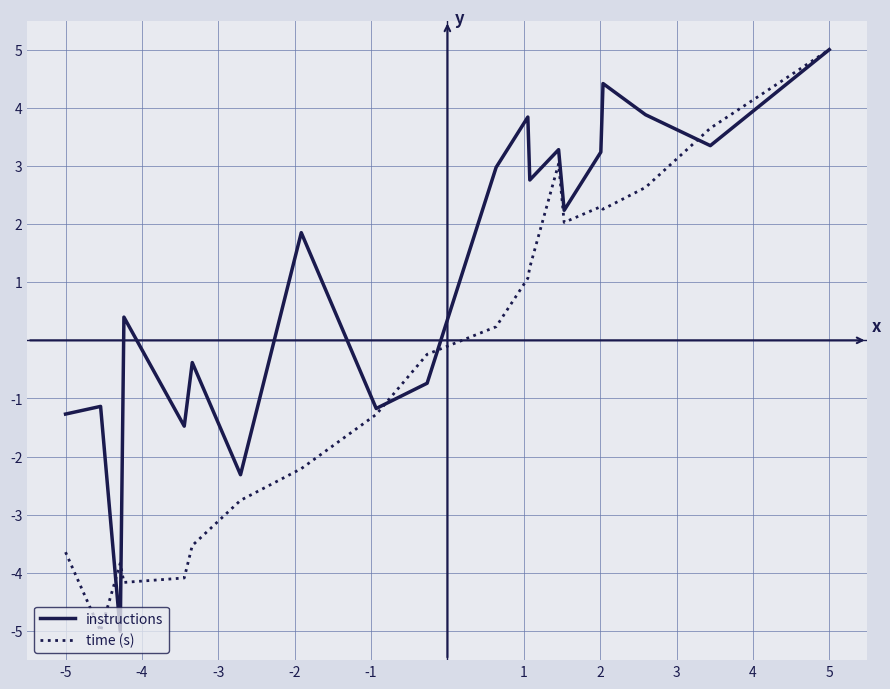

Rank the series by their average value, from lowest to highest.

time (s), instructions